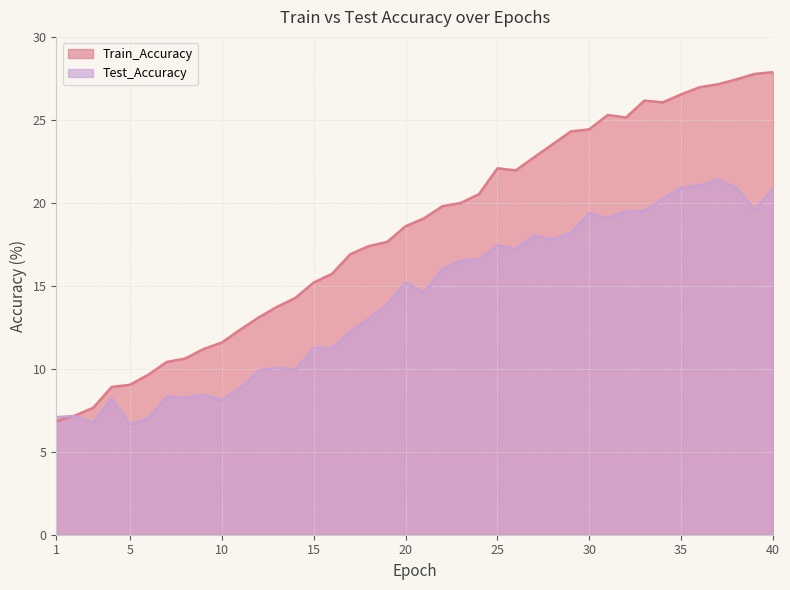

Reading left to right, transcribe all the data shown in this chart.

Train_Accuracy: 1=6.8	2=7.2	3=7.7	4=8.9	5=9.0	6=9.6	7=10.4	8=10.6	9=11.2	10=11.6	11=12.4	12=13.1	13=13.7	14=14.3	15=15.2	16=15.7	17=16.9	18=17.4	19=17.6	20=18.6	21=19.1	22=19.8	23=20.0	24=20.5	25=22.1	26=22.0	27=22.8	28=23.5	29=24.3	30=24.4	31=25.3	32=25.1	33=26.2	34=26.1	35=26.5	36=27.0	37=27.1	38=27.4	39=27.8	40=27.9
Test_Accuracy: 1=7.1	2=7.2	3=6.8	4=8.2	5=6.6	6=7.0	7=8.3	8=8.2	9=8.4	10=8.1	11=8.8	12=9.9	13=10.1	14=9.9	15=11.3	16=11.2	17=12.2	18=13.0	19=13.9	20=15.2	21=14.6	22=16.0	23=16.5	24=16.6	25=17.4	26=17.2	27=18.0	28=17.8	29=18.2	30=19.4	31=19.1	32=19.5	33=19.5	34=20.2	35=20.9	36=21.0	37=21.4	38=20.9	39=19.5	40=20.9